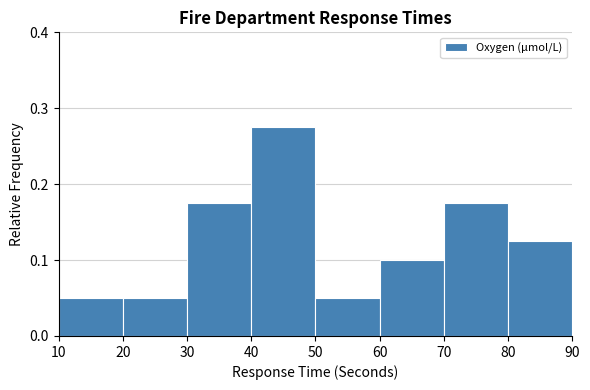

What is the height of the bar covering 30 to 40 on the x-axis? The values are not printed on the chart, so give them approximately, as read against the axis.

0.18